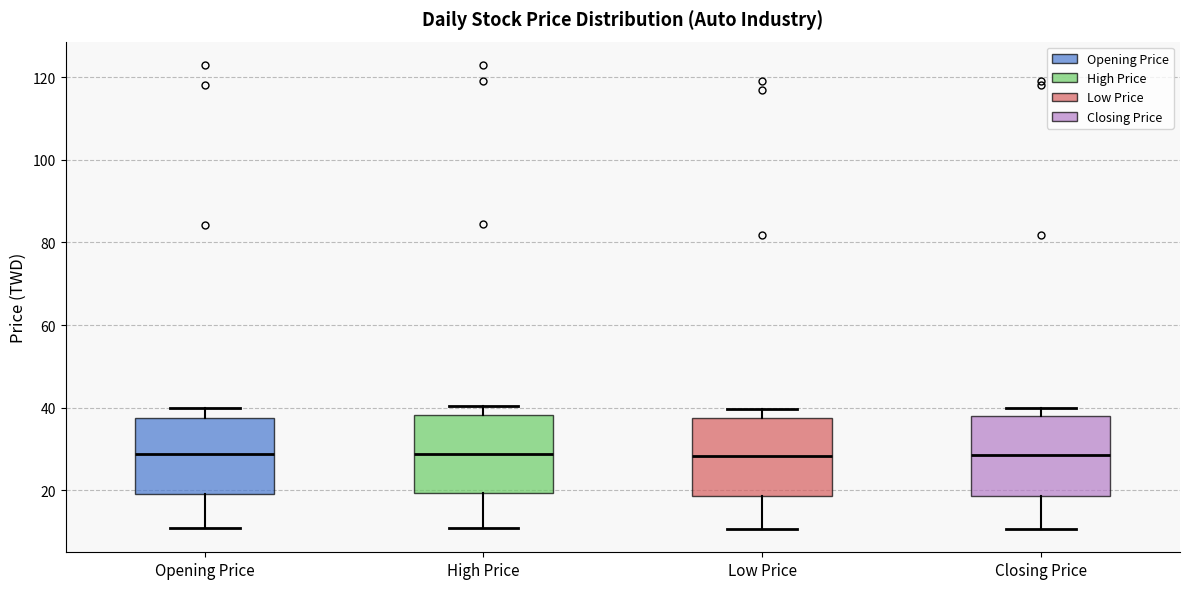

Reading left to right, transcribe this box plot: for each box, give where its median line is, the range the box spans, and where its two whiskers end, as read against the y-axis. The values are not printed on the chart, so give them approximately, as read against the axis.

Opening Price: median 28, box 20 to 38, whiskers 10 to 40
High Price: median 28, box 20 to 38, whiskers 10 to 40
Low Price: median 28, box 18 to 38, whiskers 10 to 40
Closing Price: median 28, box 18 to 38, whiskers 10 to 40